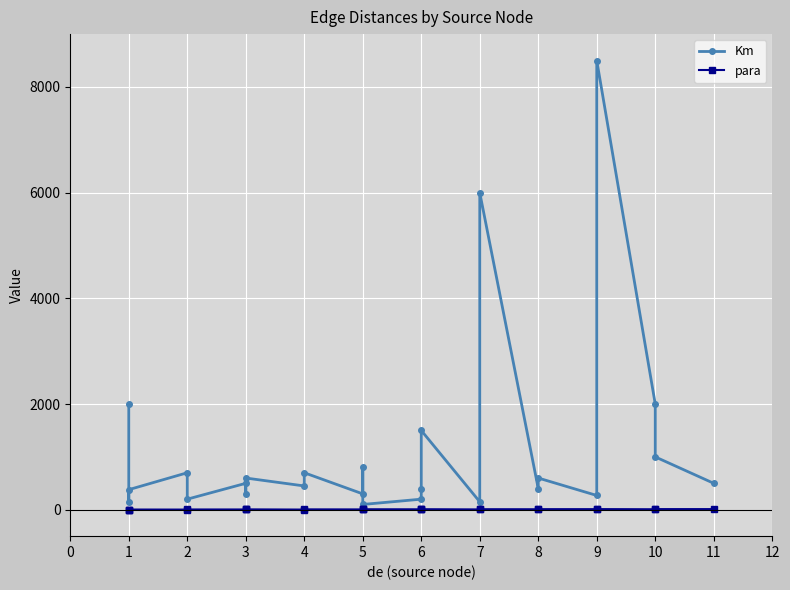

Between 7 and 11, which series saw the biggest shift?

Km